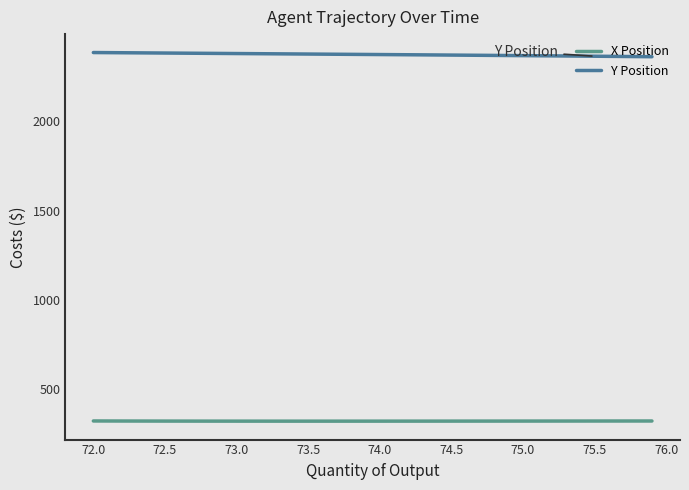

True or false: X Position and Y Position intersect in this chart.

False